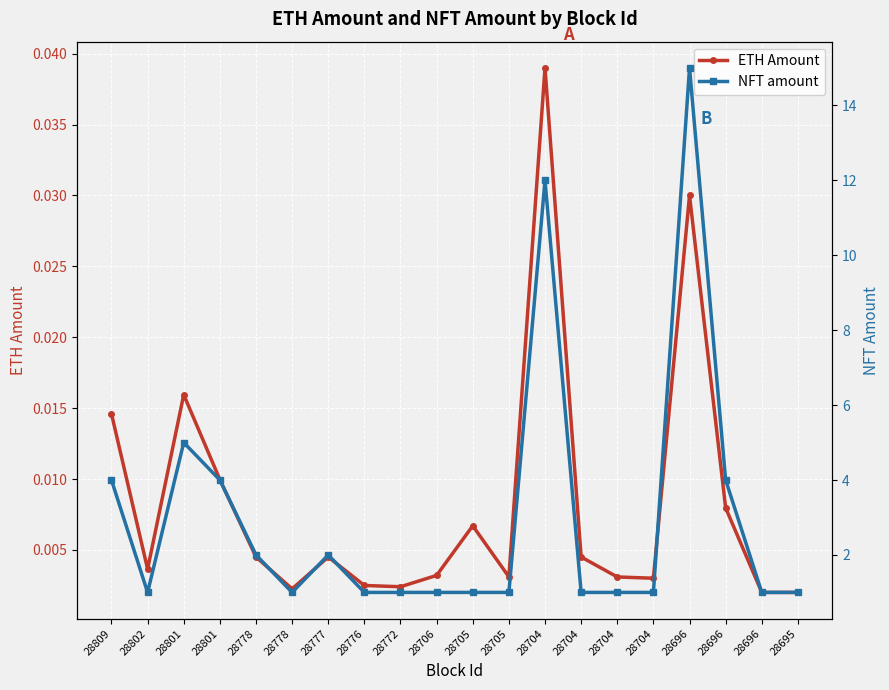

Where is NFT amount nearest to the value 8?

28801